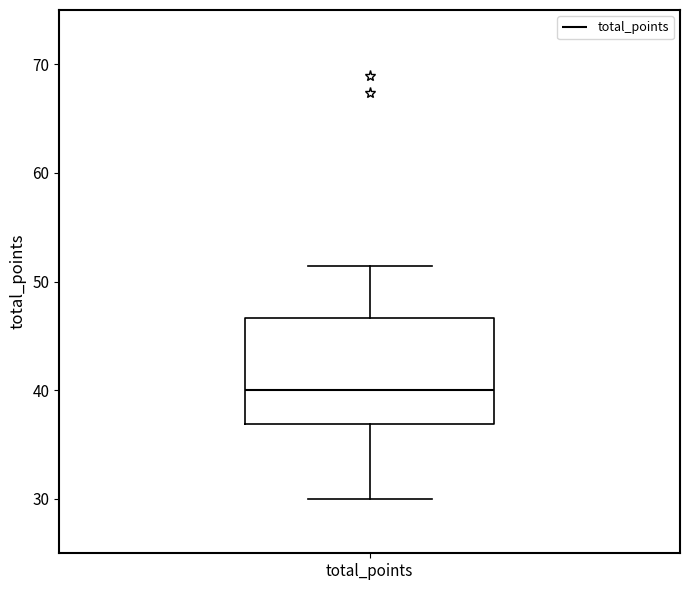

Read this box plot against the y-axis: the position of the median line, the range covered by the box, and the ends of both whiskers. The values are not printed on the chart, so give them approximately, as read against the axis.

median 40, box 37 to 47, whiskers 30 to 51